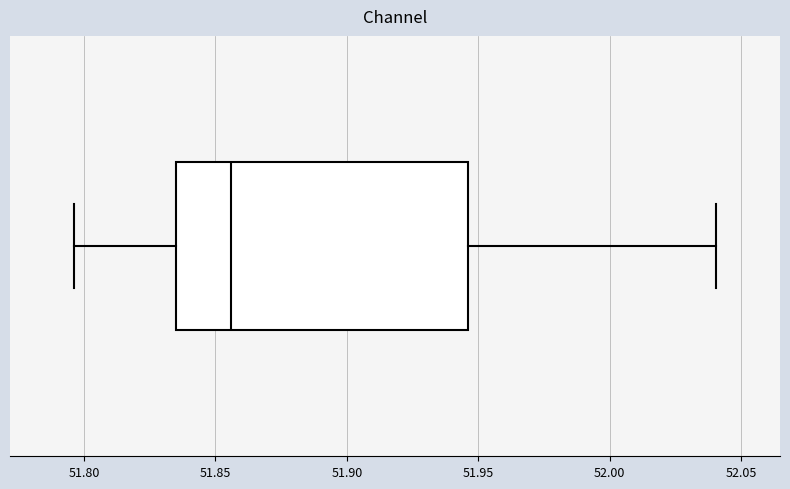

Where is the right edge of the box on the x-axis? The values are not printed on the chart, so give them approximately, as read against the axis.

51.945